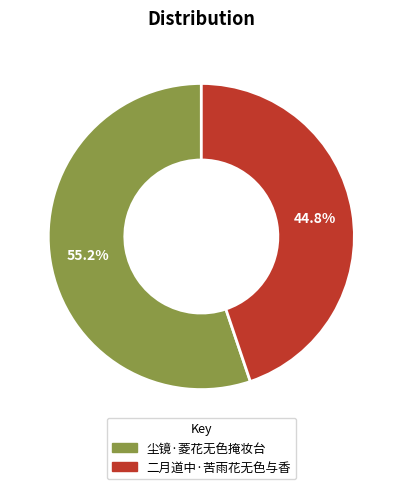

To the nearest percent, what is the difference between the largest and smallest slice percentages?

10%